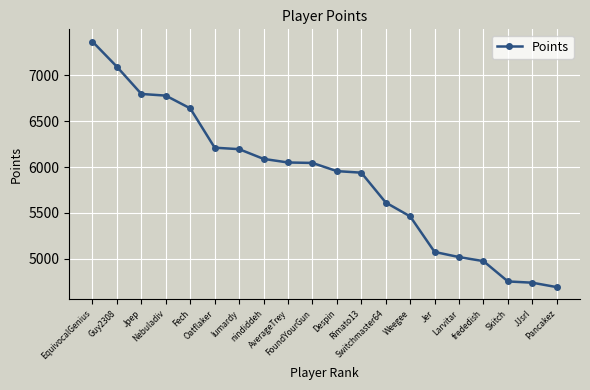

At which label does the data first exceed 6045?

EquivocalGenius